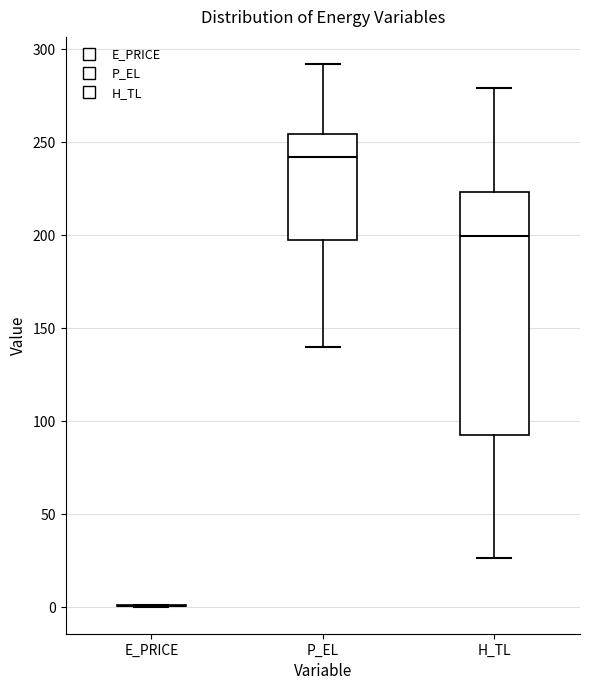

Reading left to right, read every box against the y-axis: the position of its median line, the range the box covers, and the ends of its whiskers. The values are not printed on the chart, so give them approximately, as read against the axis.

E_PRICE: box collapsed to a line at 0, whiskers 0 to 0
P_EL: median 240, box 195 to 255, whiskers 140 to 290
H_TL: median 200, box 90 to 225, whiskers 25 to 280